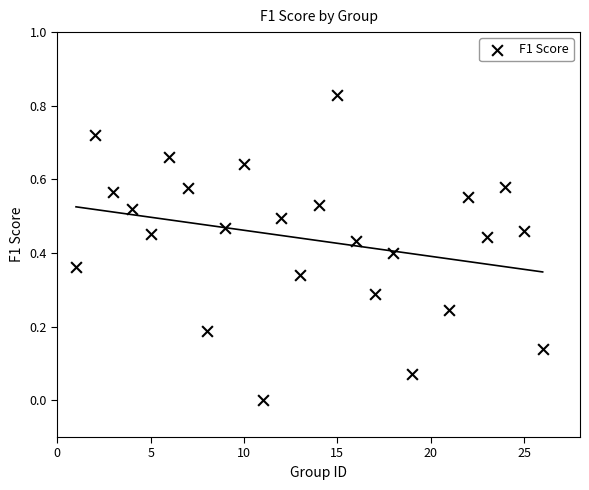

What is the range of X values (max minus min)?

25.0